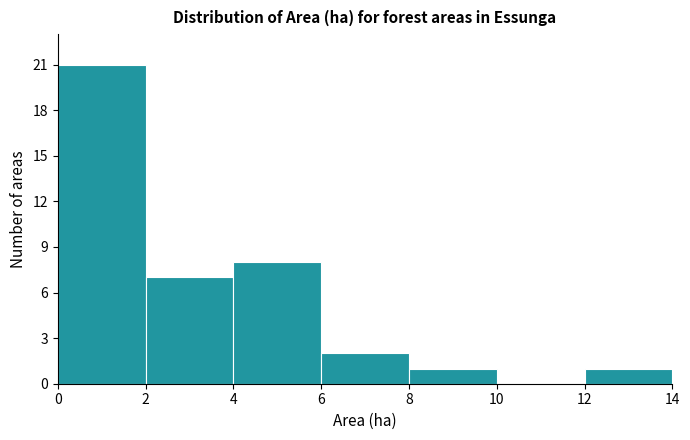

Which range on the x-axis has the tallest bar?

0 to 2